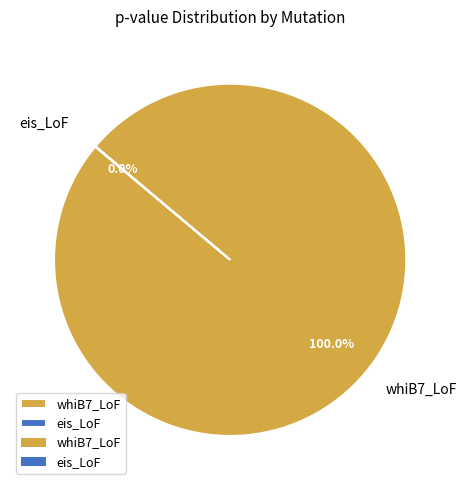

What is the largest slice in the pie chart?

whiB7_LoF